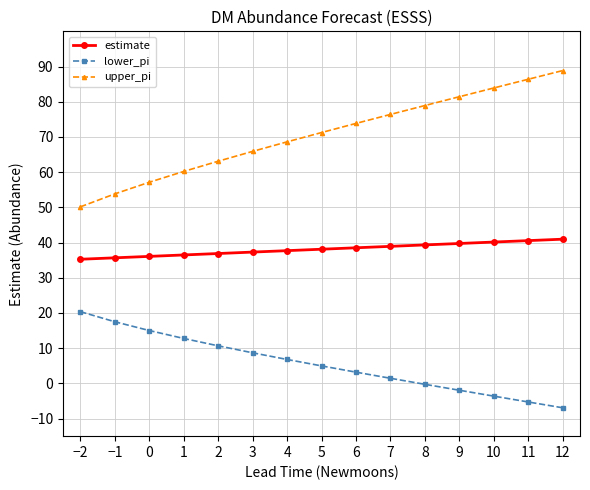

Is it true that lower_pi equals 3.3 at 3?

False